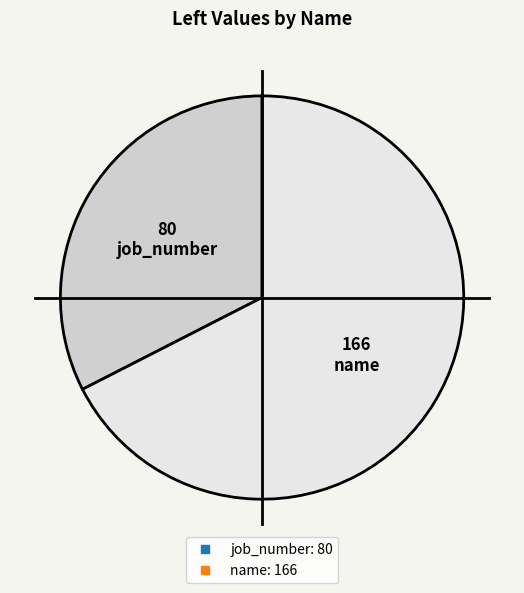

Which category has the smallest portion of the pie?

job_number